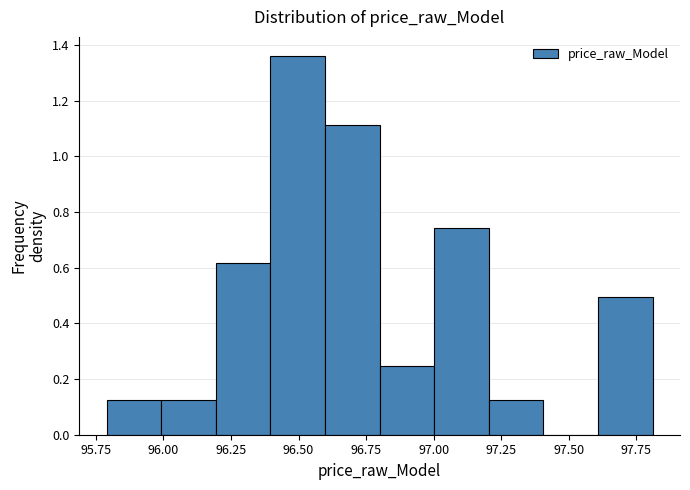

Reading left to right, list every bar in this chart as the range it spans on the x-axis followed by its height. Neither the bar edges nor the heights are printed on the chart, so give them approximately, as read against the axes.

95.8 to 96.0: 0.12
96.0 to 96.2: 0.12
96.2 to 96.4: 0.62
96.4 to 96.6: 1.36
96.6 to 96.8: 1.12
96.8 to 97.0: 0.24
97.0 to 97.2: 0.74
97.2 to 97.4: 0.12
97.4 to 97.6: 0
97.6 to 97.8: 0.50